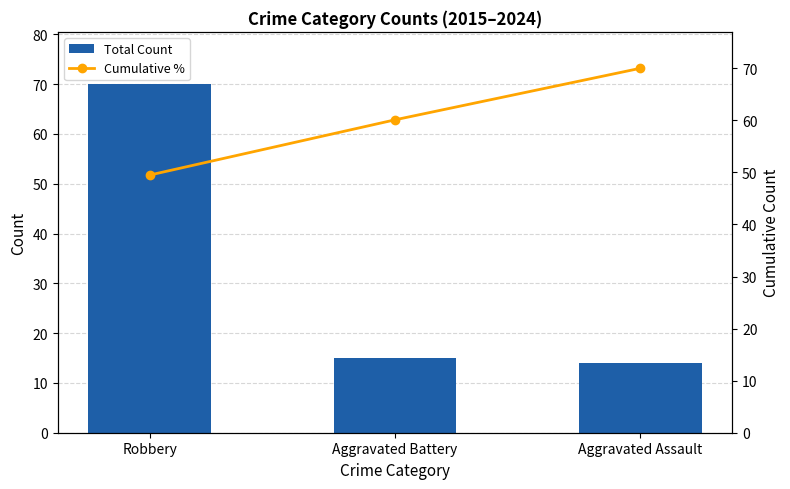

What are all the series names shown in the legend?

Total Count, Cumulative %